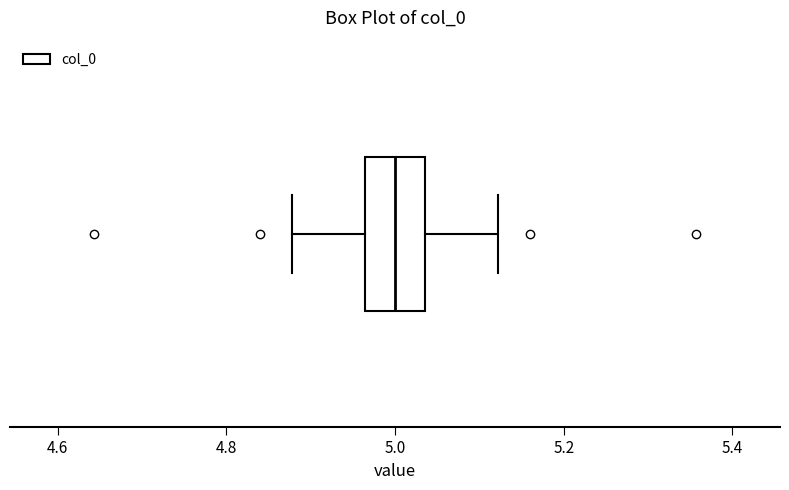

Read this box plot against the x-axis: the position of the median line, the range covered by the box, and the ends of both whiskers. The values are not printed on the chart, so give them approximately, as read against the axis.

median 5.00, box 4.96 to 5.04, whiskers 4.88 to 5.12